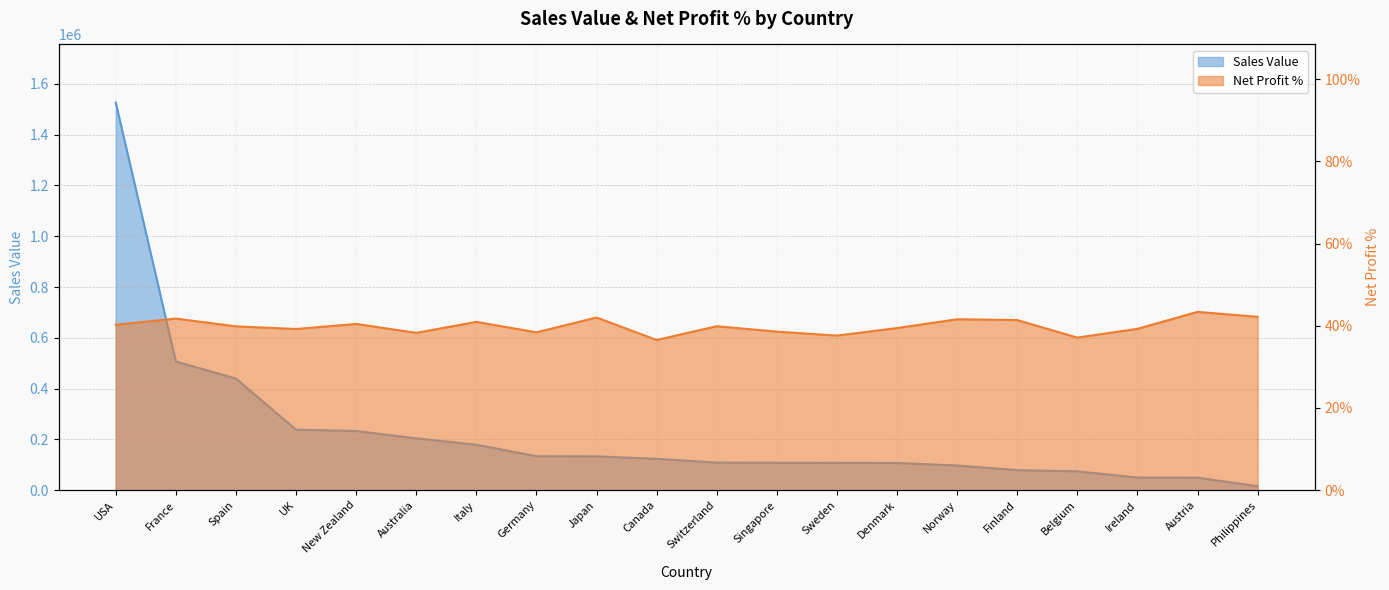

At which category is the sum across all series the highest?

USA